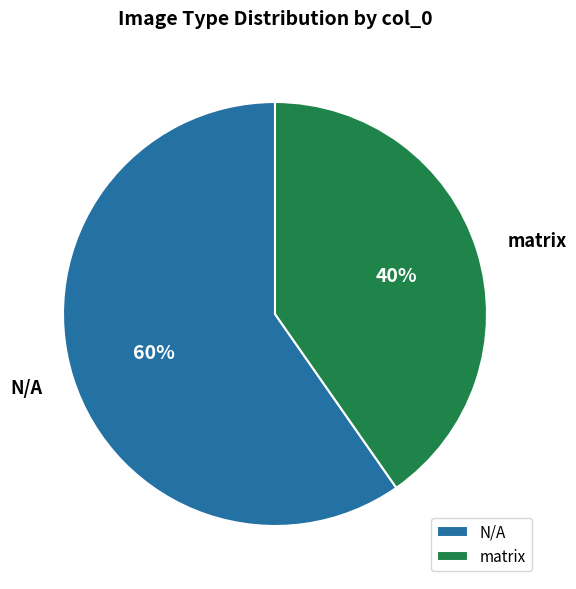

The matrix slice represents 12% of the pie. True or false?

False